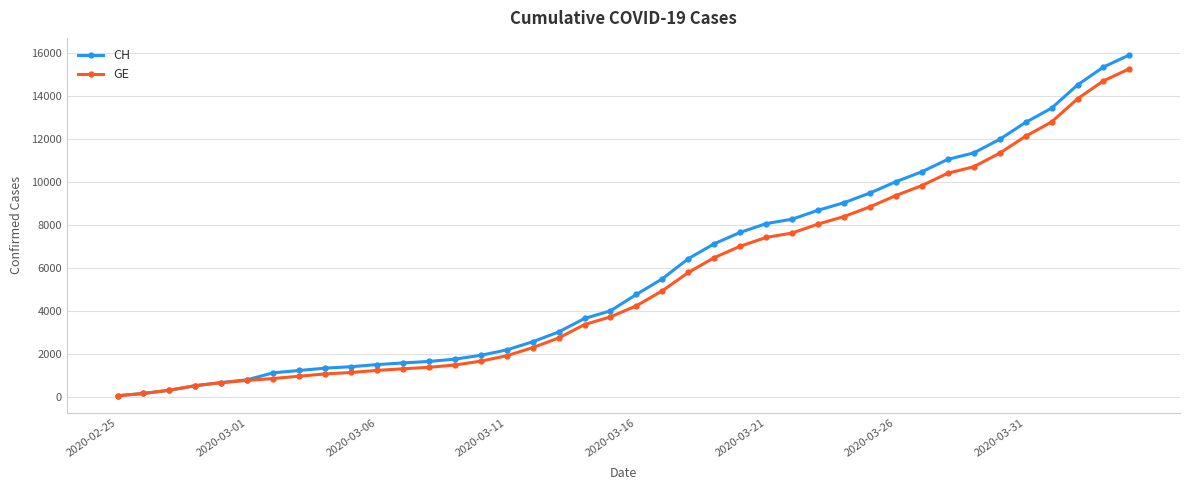

What is the maximum value shown in the chart?

15888